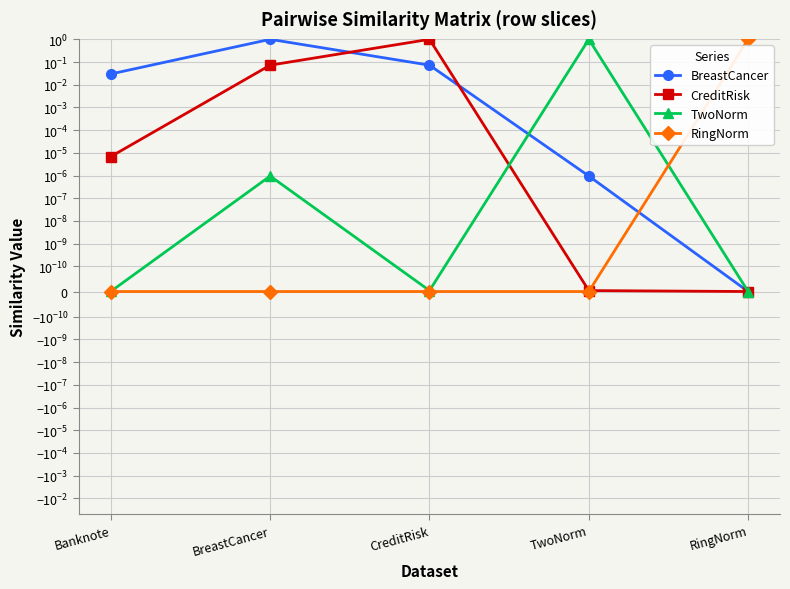

How many interior local valleys does the RingNorm series have?

1